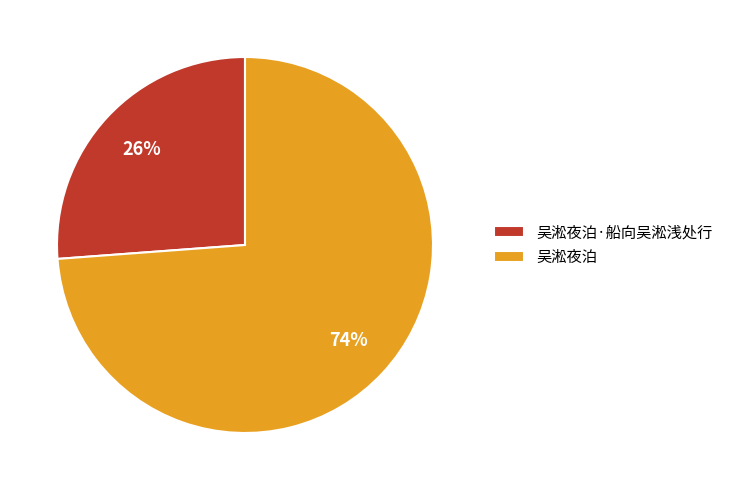

To the nearest percent, what is the difference between the largest and smallest slice percentages?

48%